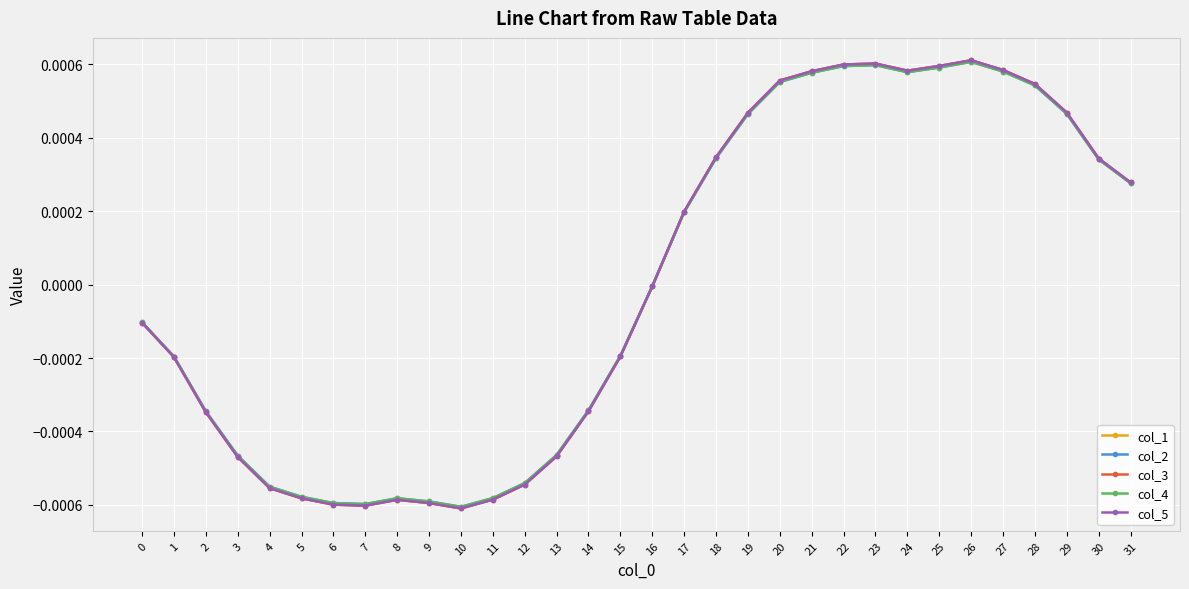

How many series are shown in this chart?

5